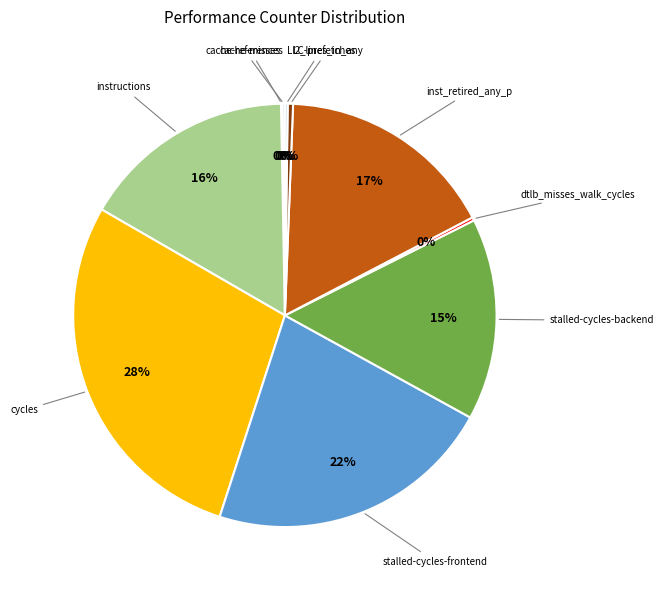

To the nearest percent, what is the average slice percentage?

10%